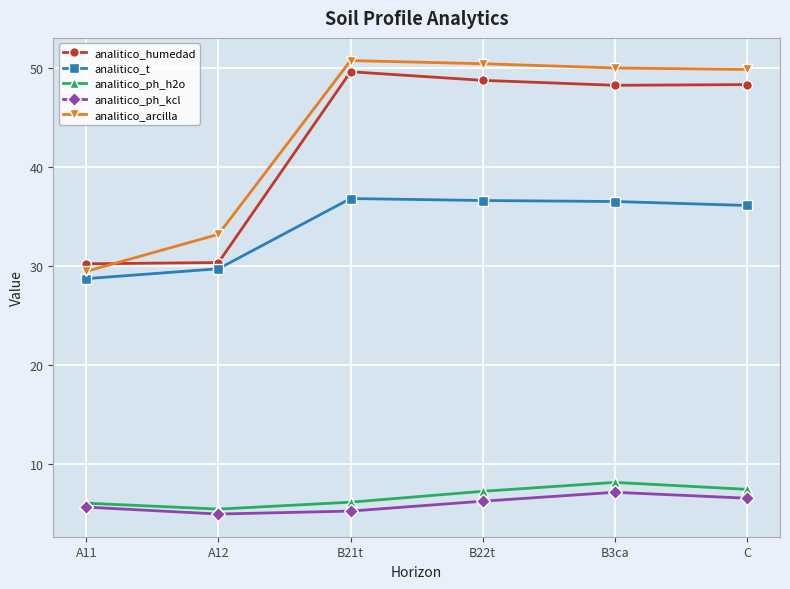

At how many categories does at least one series exceed 9?

6